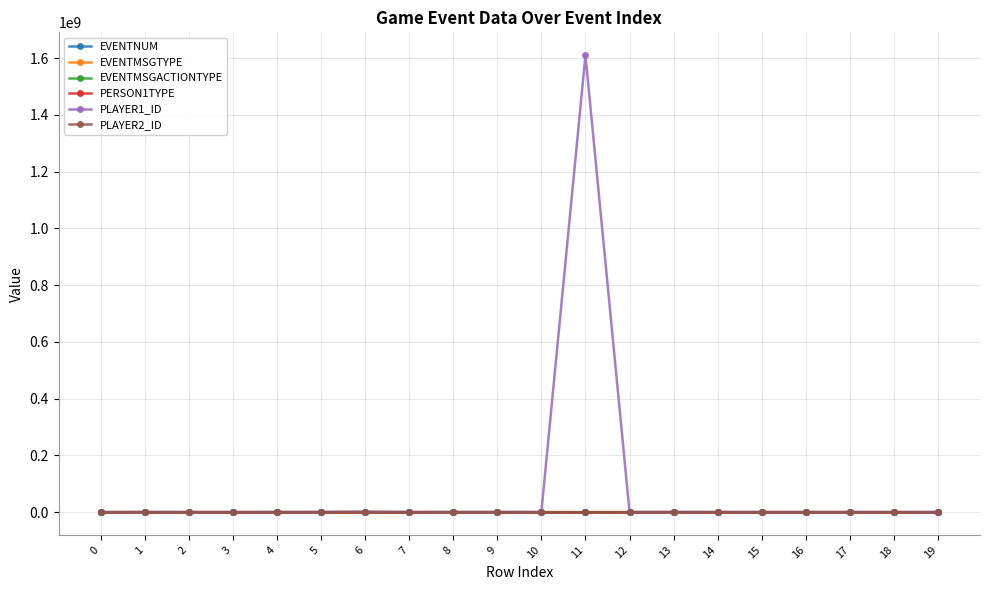

At which category is the sum across all series the highest?

11